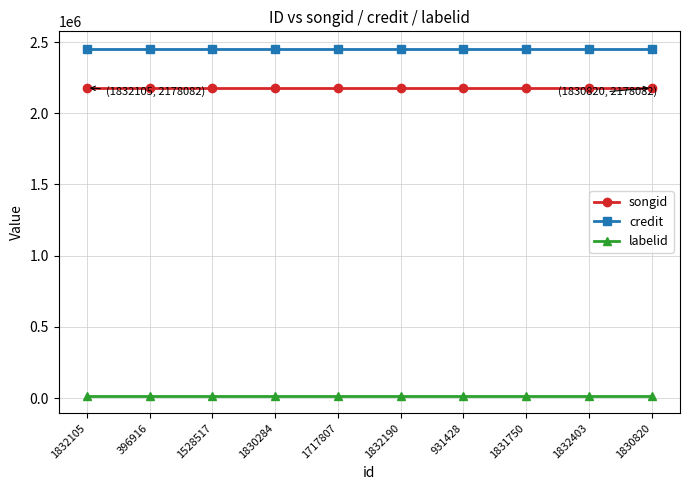

What is the greatest value displayed?

2453175